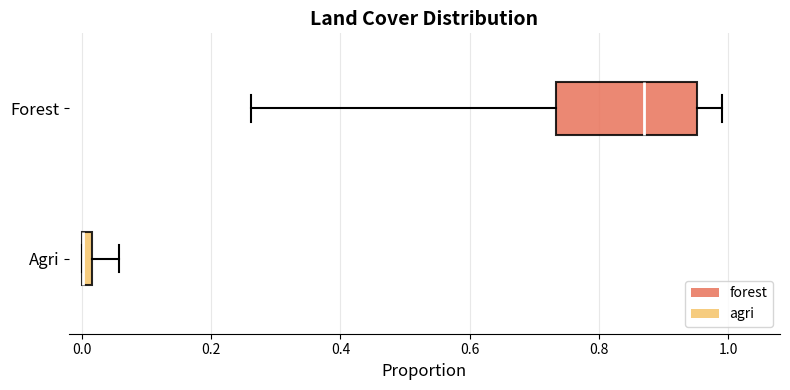

Where does the right whisker of the box for Agri end on the x-axis? The values are not printed on the chart, so give them approximately, as read against the axis.

0.06